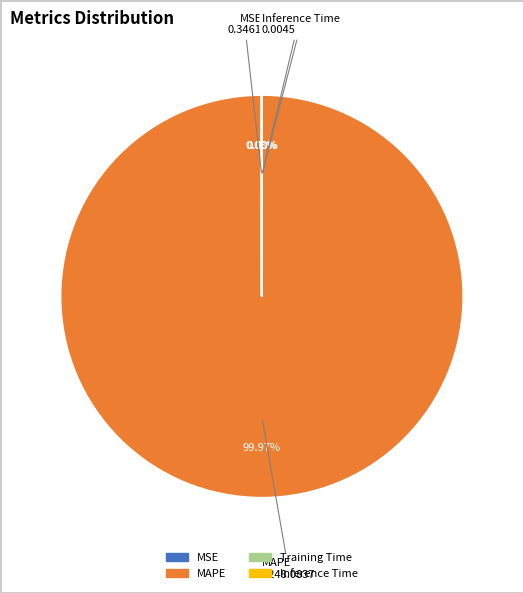

What percentage is the MAPE slice, to the nearest percent?

100%